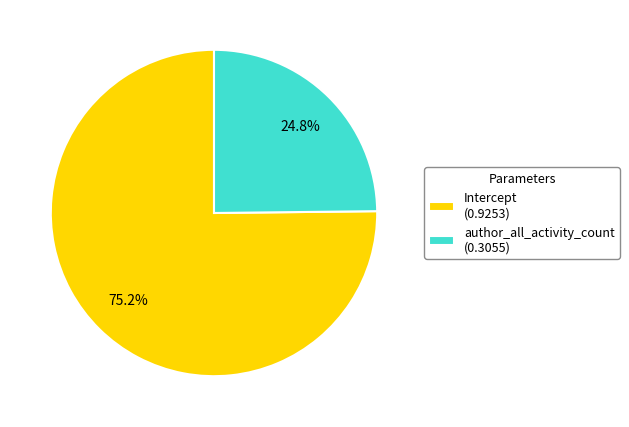

How many segments does this pie chart have?

2